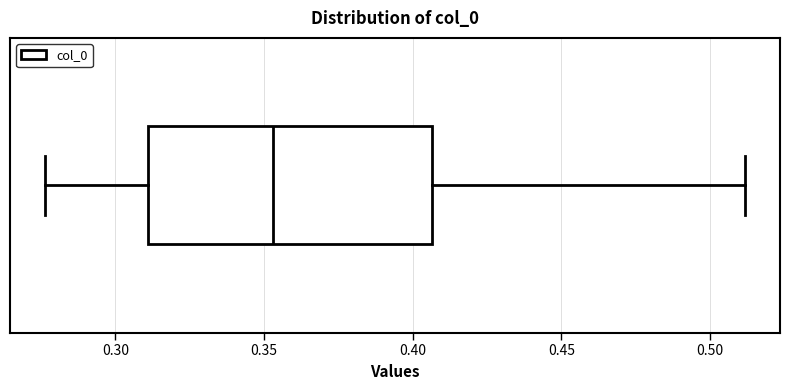

Where does the median line of the box sit on the x-axis? The values are not printed on the chart, so give them approximately, as read against the axis.

0.355